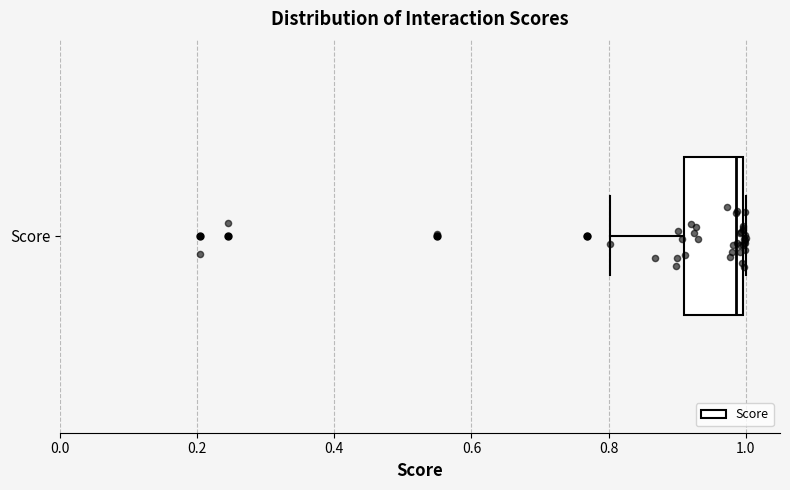

Where does the left whisker of the box for Score end on the x-axis? The values are not printed on the chart, so give them approximately, as read against the axis.

0.80